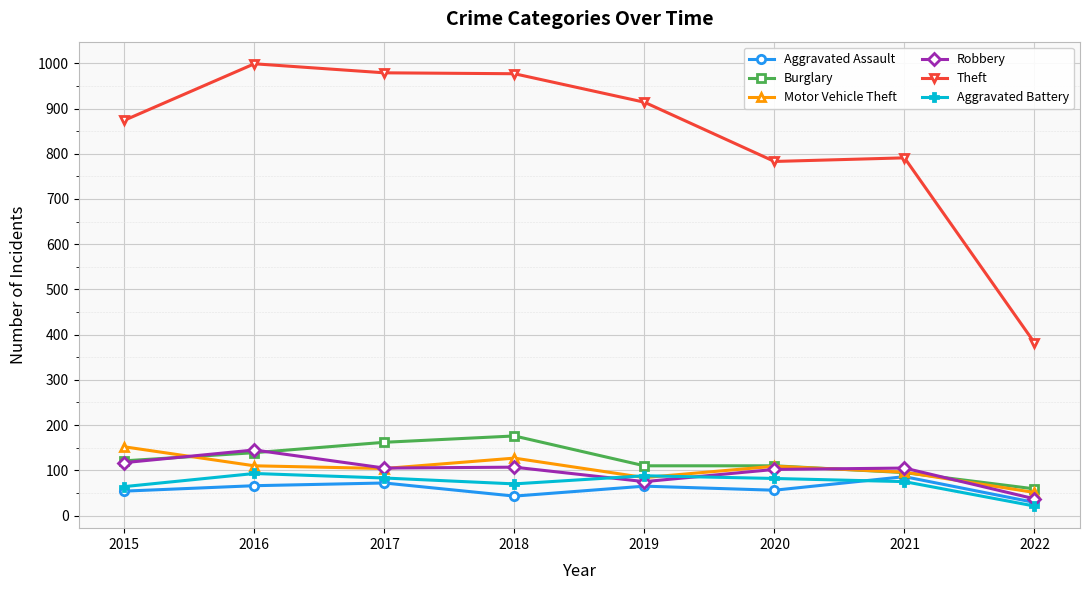

What value does the Theft series have at 2015?

874